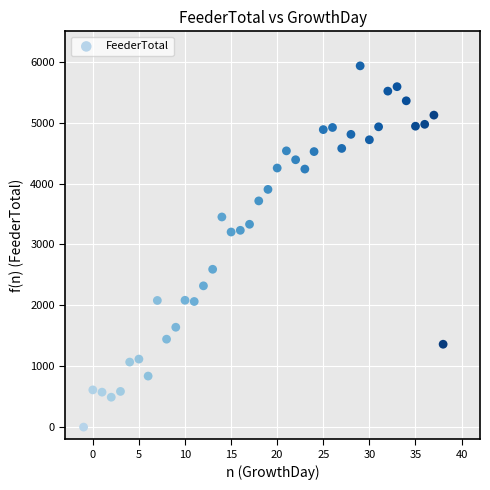

What is the range of X values (max minus min)?

39